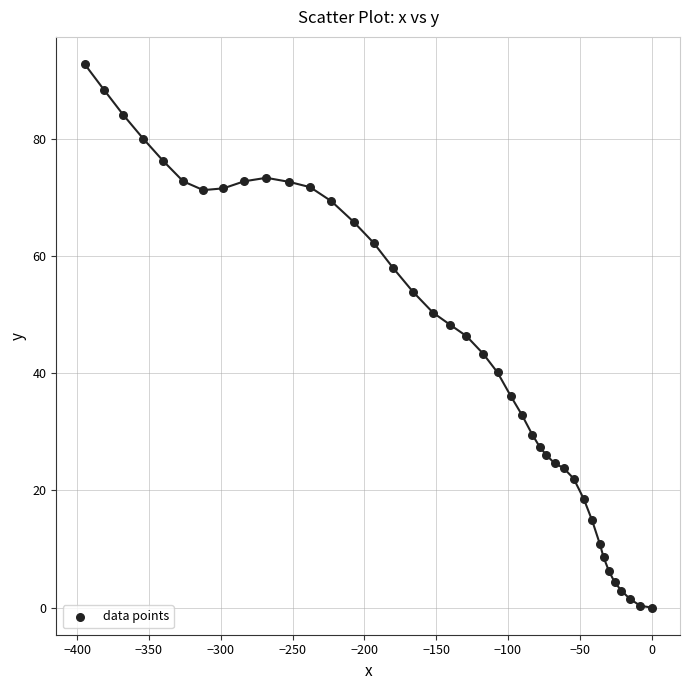

What is the range of X values (max minus min)?

394.7